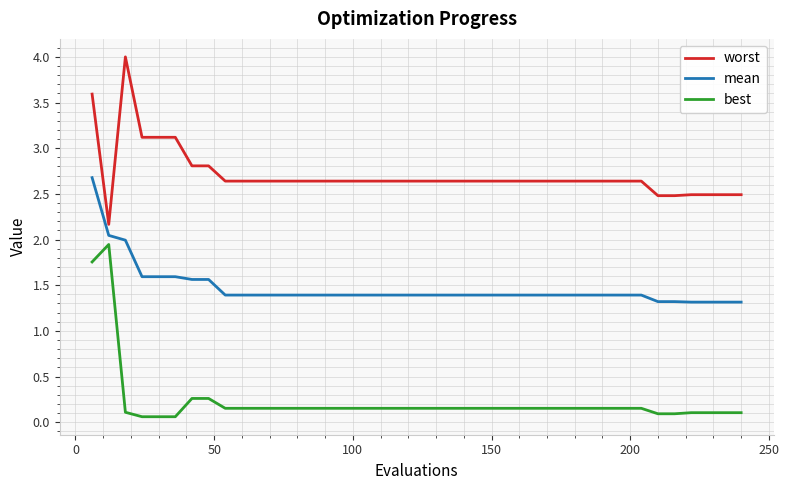

List the series in order of their peak value, highest first.

worst, mean, best